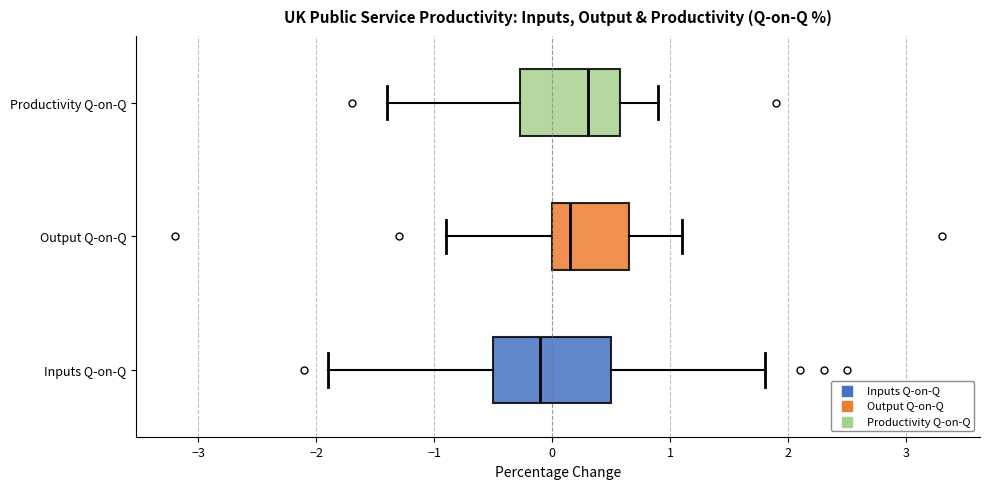

Comparing the boxes themselves (not the whiskers), which one is the widest?

Inputs Q-on-Q